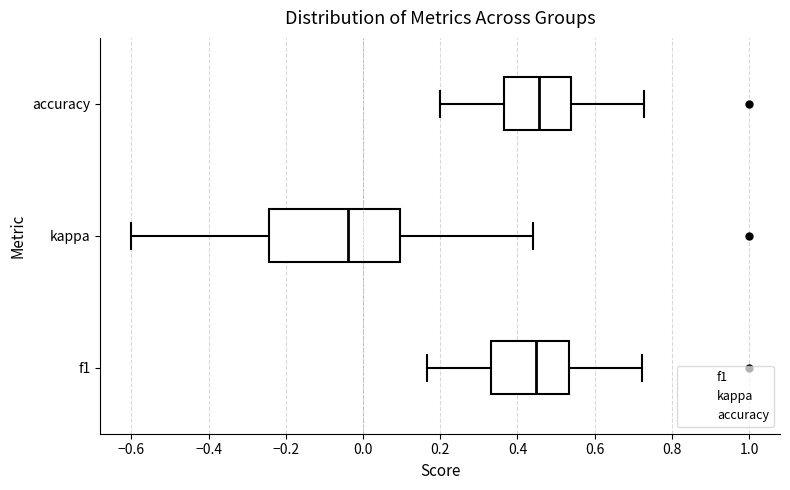

Where is the left edge of the box for kappa on the x-axis? The values are not printed on the chart, so give them approximately, as read against the axis.

-0.24